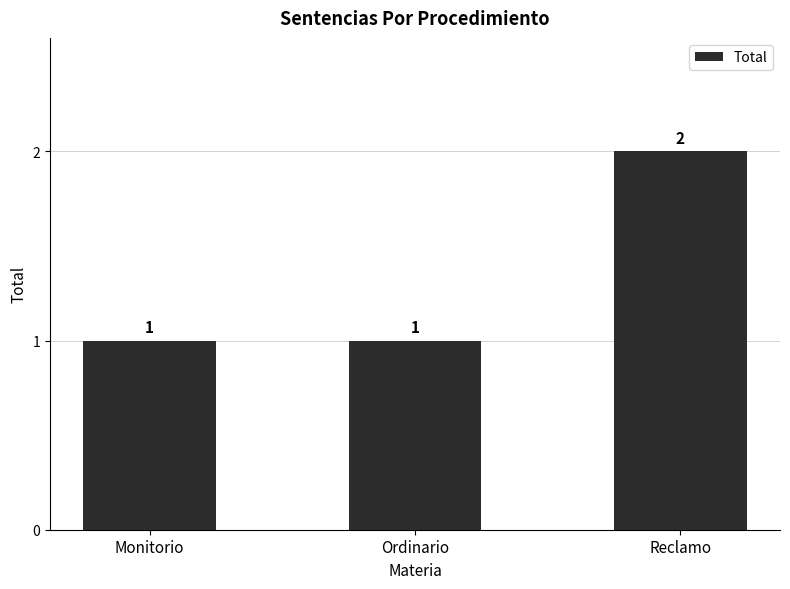

What is the label of the 3rd bar from the right?

Monitorio